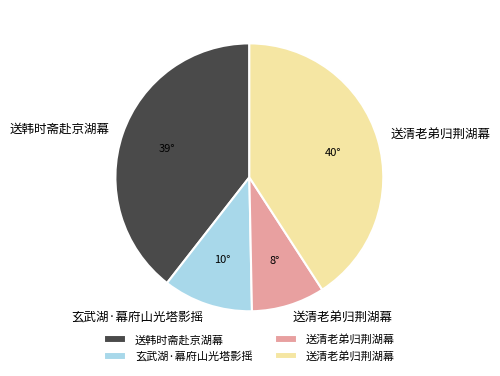

Is there any slice that represents more than half of the pie?

No